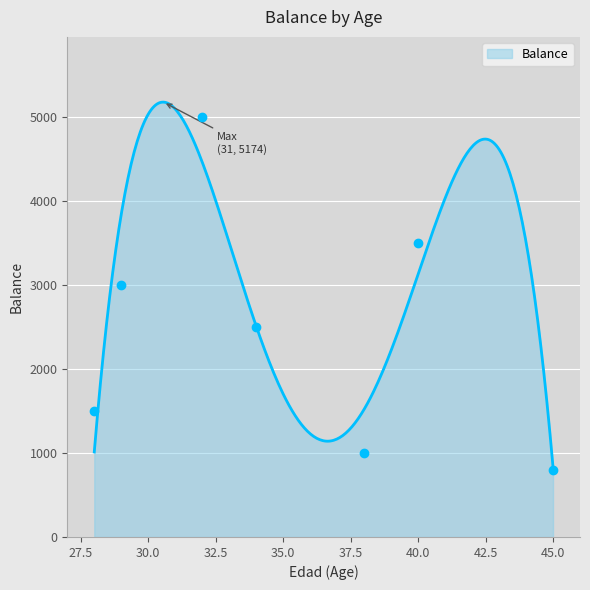

What is the change in value from 32 to 34?

-2500